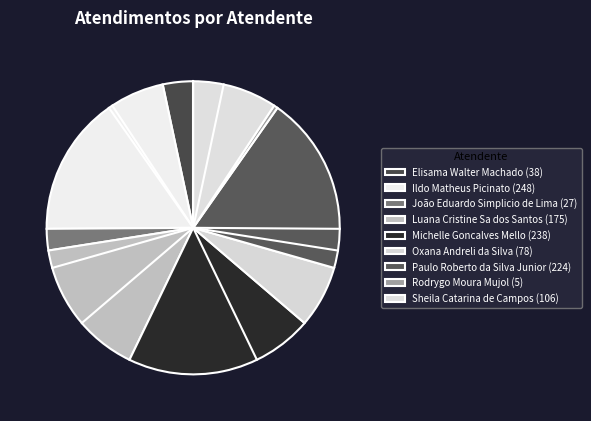

True or false: Michelle Goncalves Mello accounts for 10% of the total.

False